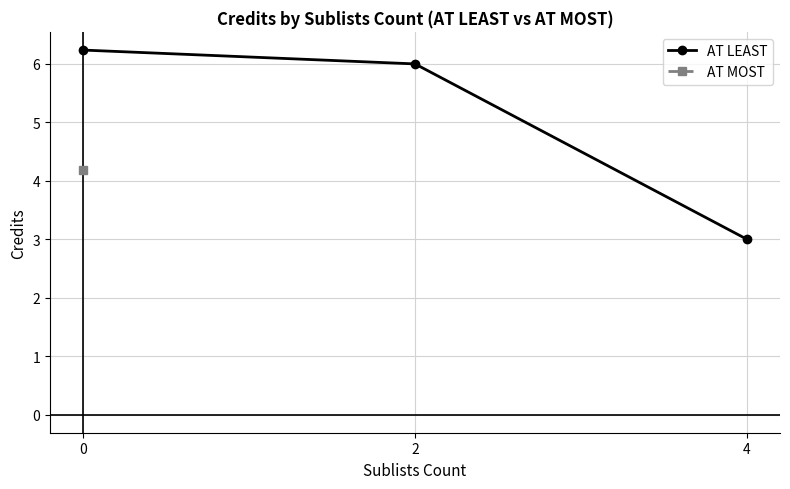

The value at 0 is 6.2. True or false?

True